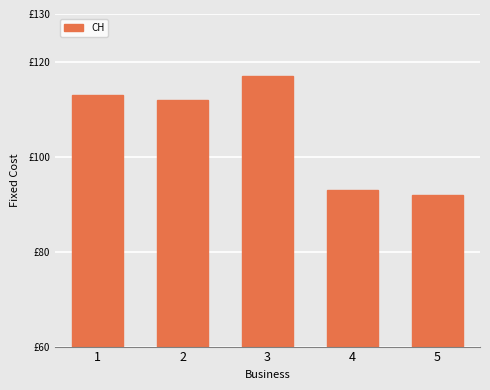

What is the average value?

105